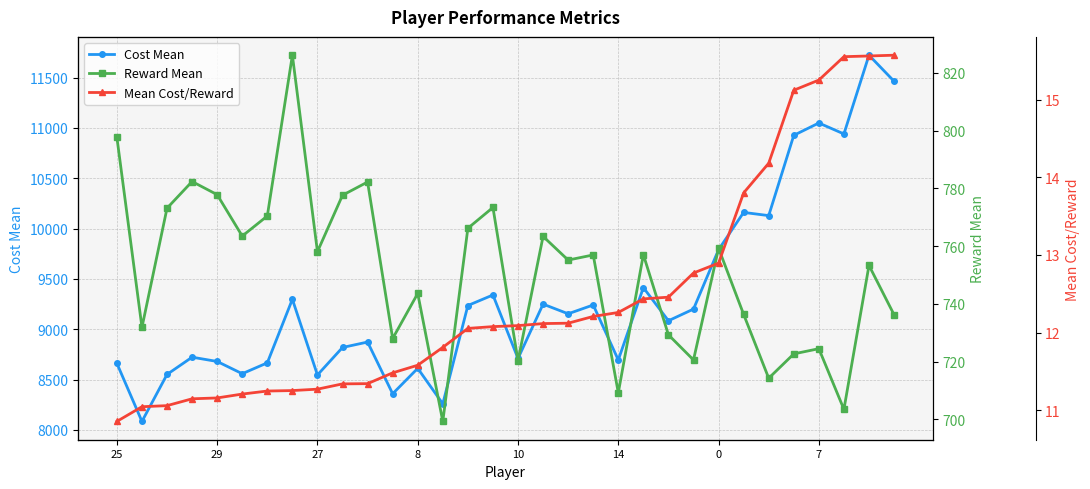

What are all the series names shown in the legend?

Cost Mean, Reward Mean, Mean Cost/Reward